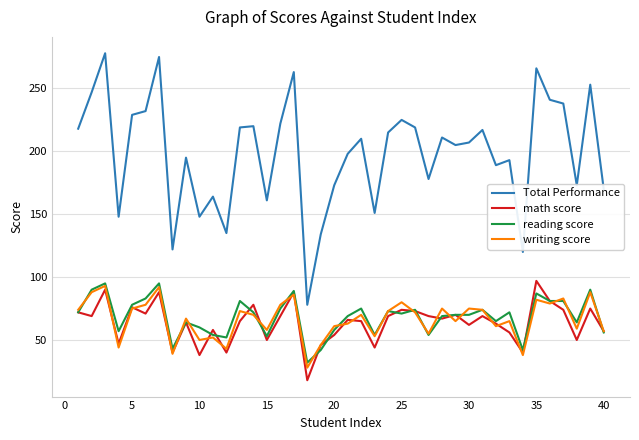

Which series has the widest spread of values?

Total Performance